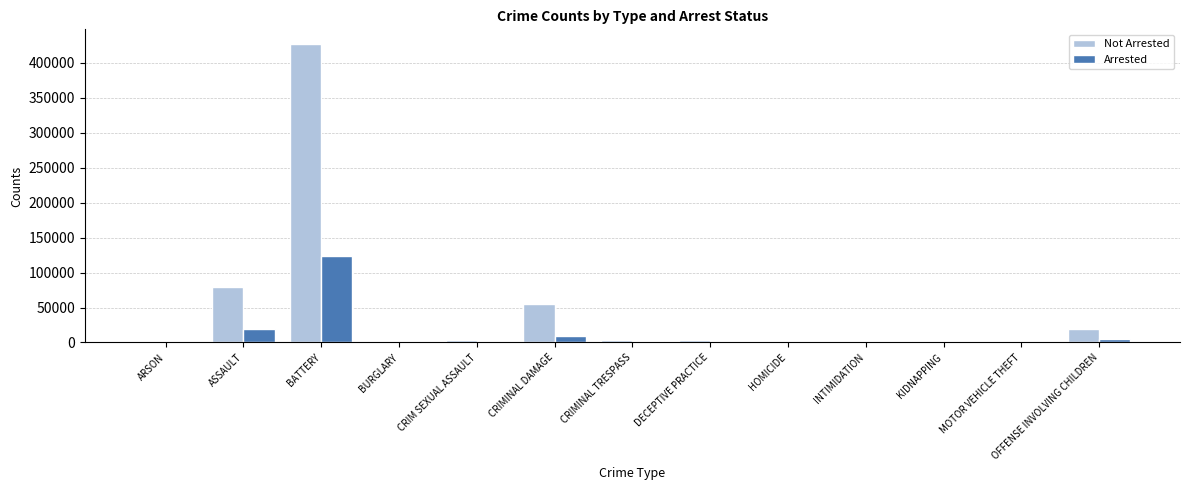

What are all the series names shown in the legend?

Not Arrested, Arrested